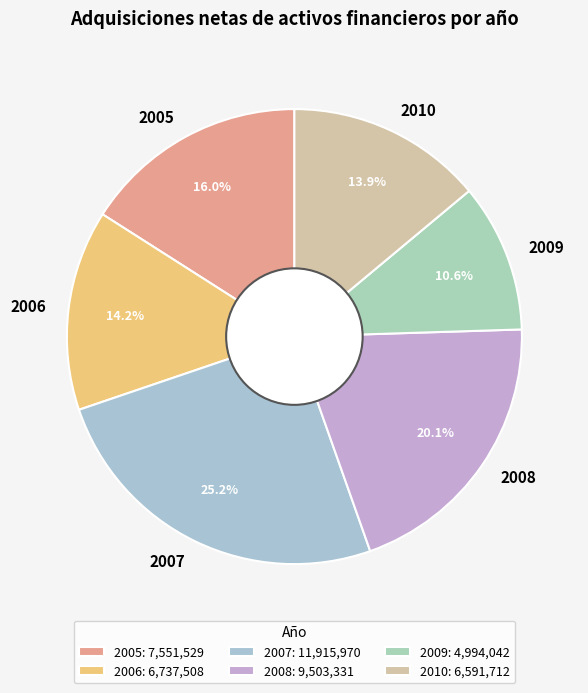

Count the number of slices in the pie.

6